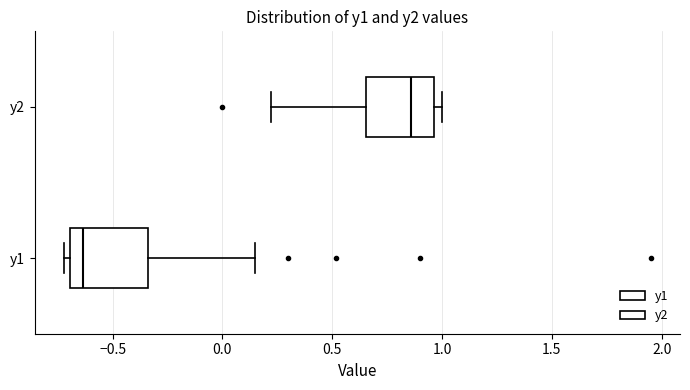

Where is the right edge of the box for y2 on the x-axis? The values are not printed on the chart, so give them approximately, as read against the axis.

0.95